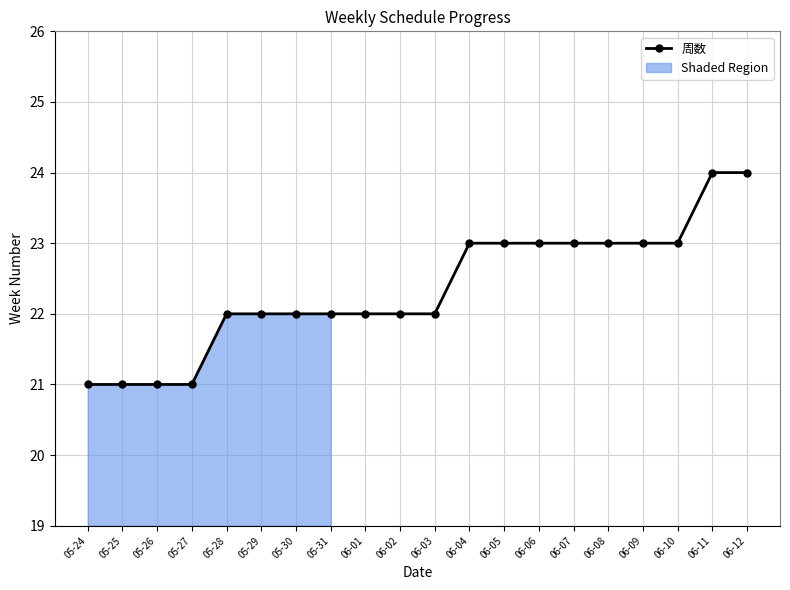

Reading left to right, what are all the values shown in this chart?

21	21	21	21	22	22	22	22	22	22	22	23	23	23	23	23	23	23	24	24